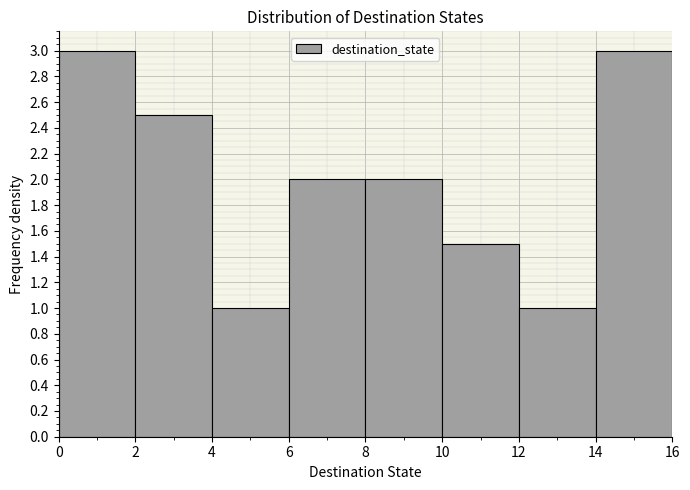

How tall is the bar that spans 2 to 4 on the x-axis? The values are not printed on the chart, so give them approximately, as read against the axis.

2.5